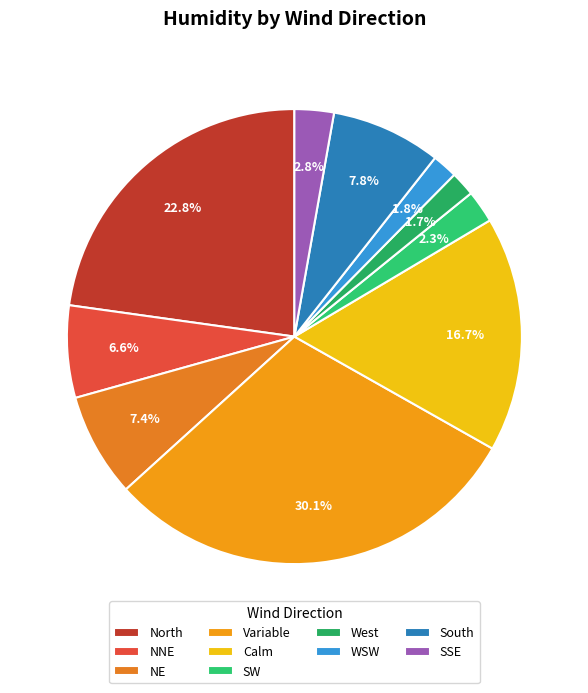

What is the largest slice in the pie chart?

Variable